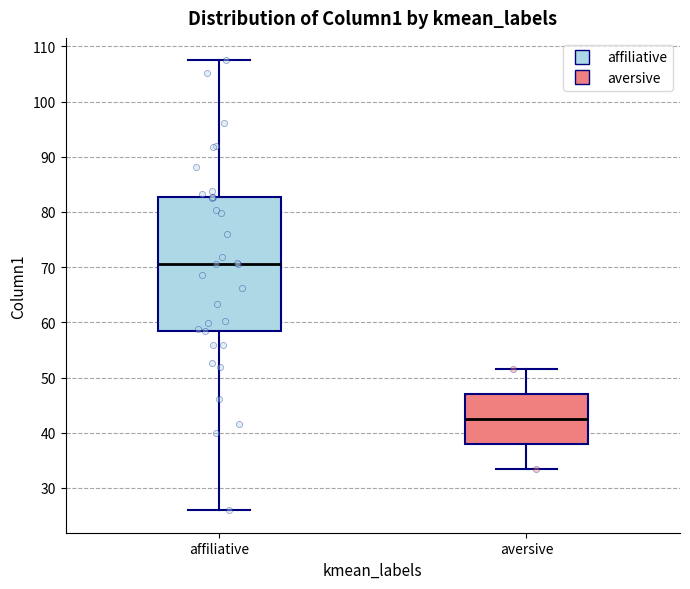

Reading left to right, transcribe this box plot: for each box, give where its median line is, the range the box spans, and where its two whiskers end, as read against the y-axis. The values are not printed on the chart, so give them approximately, as read against the axis.

affiliative: median 71, box 58 to 83, whiskers 26 to 107
aversive: median 43, box 38 to 47, whiskers 33 to 52